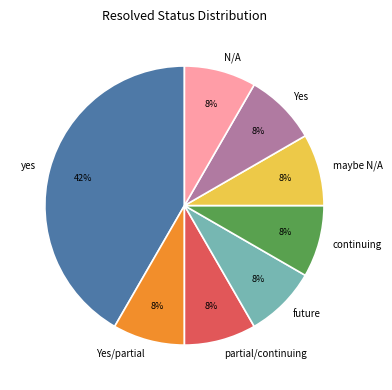

Which category has the biggest portion of the pie?

yes